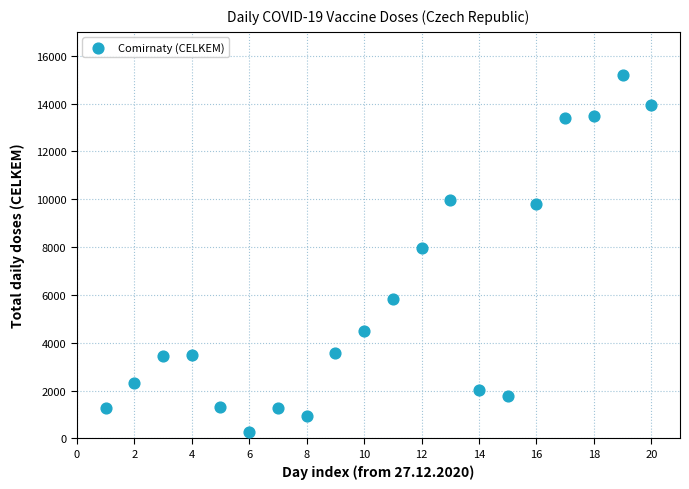

What Y value in the scatter plot is closest to 7724?

7957